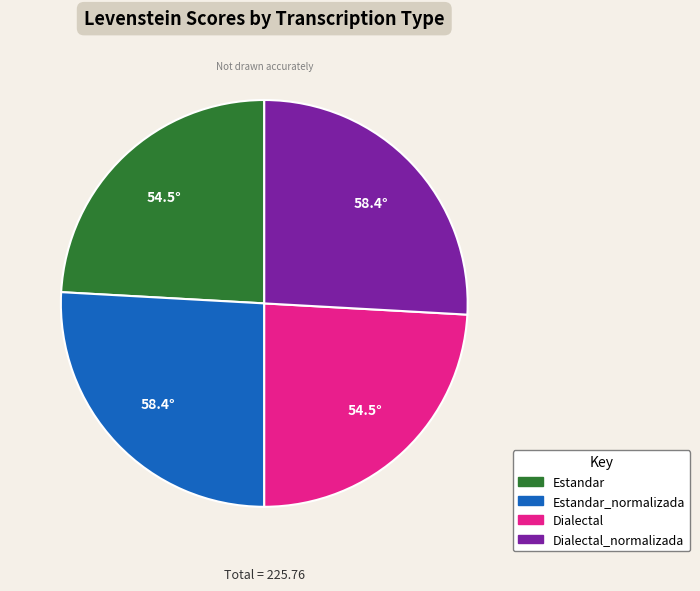

Is there a majority slice in this chart?

No